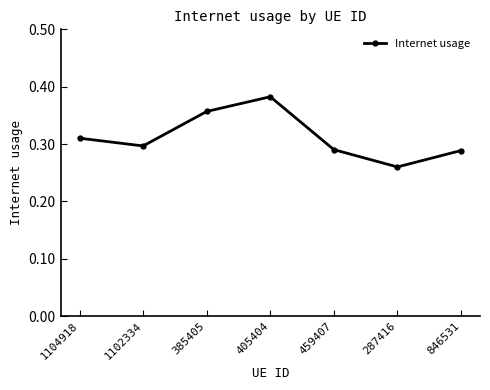

What is the change in value from 385405 to 846531?

-0.1